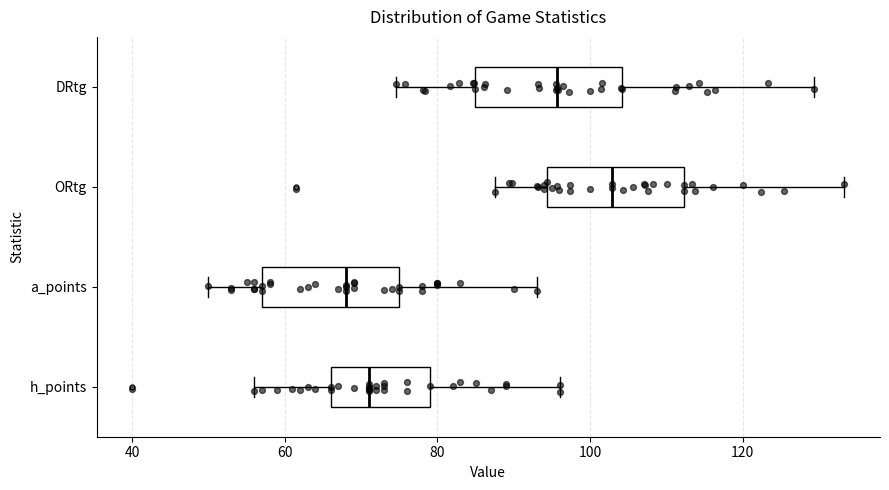

Reading bottom to top, transcribe this box plot: for each box, give where its median line is, the range the box spans, and where its two whiskers end, as read against the x-axis. The values are not printed on the chart, so give them approximately, as read against the axis.

h_points: median 72, box 66 to 80, whiskers 56 to 96
a_points: median 68, box 58 to 76, whiskers 50 to 94
ORtg: median 102, box 94 to 112, whiskers 88 to 134
DRtg: median 96, box 84 to 104, whiskers 74 to 130